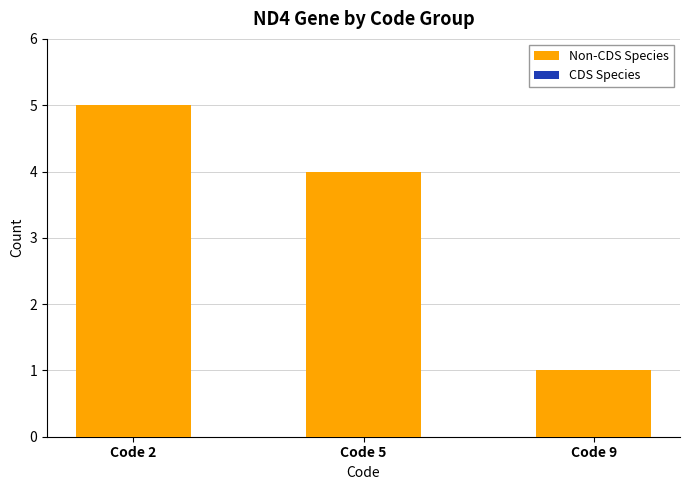

True or false: the data shows 1 at Code 9.

True